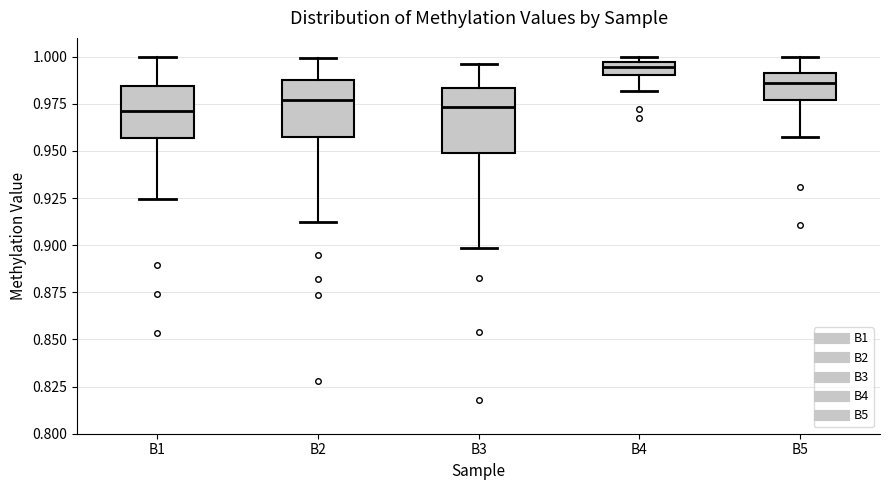

Which box has the highest median line?

B4